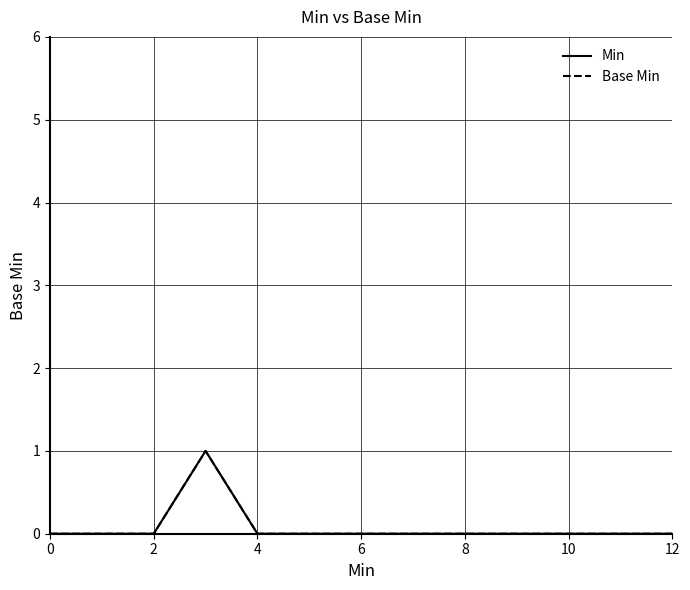

Which series has the widest spread of values?

Min